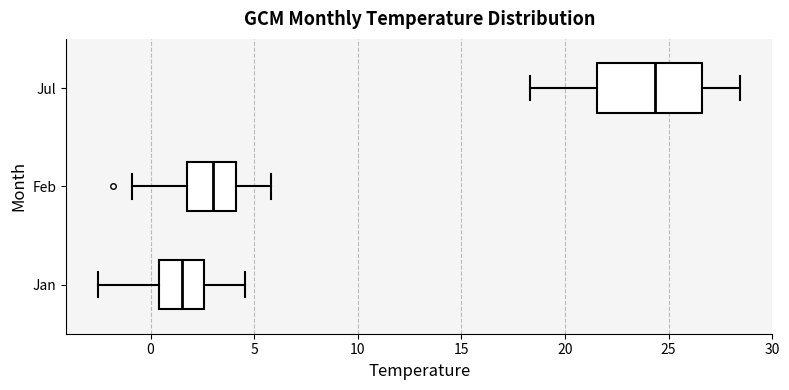

Which box has the furthest to the left median line?

Jan